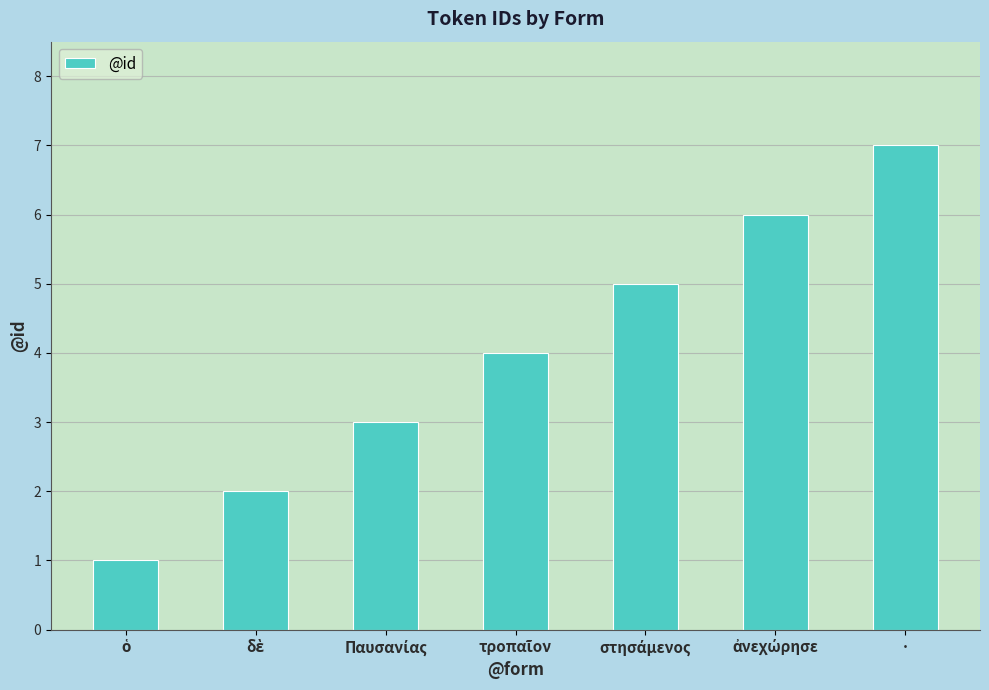

What is the difference between the maximum and minimum values?

6